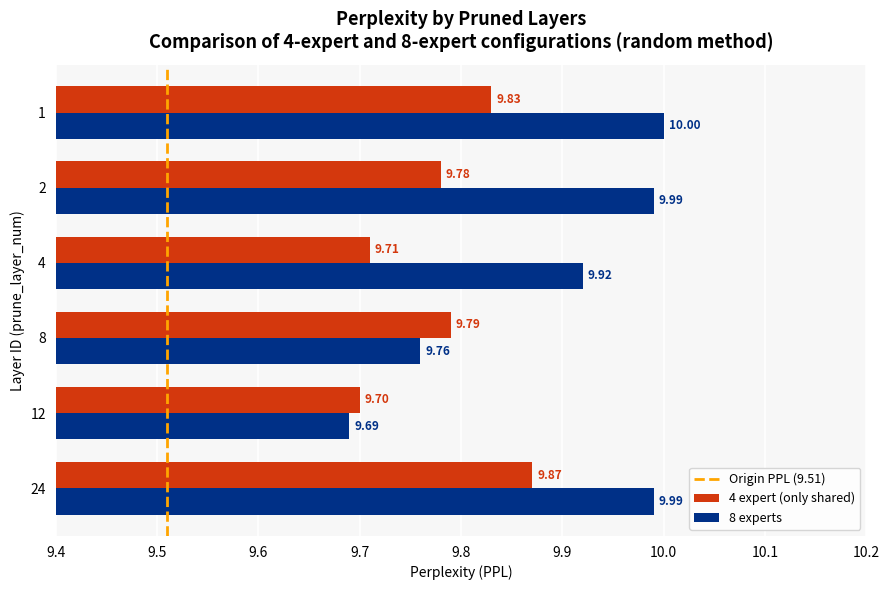

Which series has the widest spread of values?

8 experts